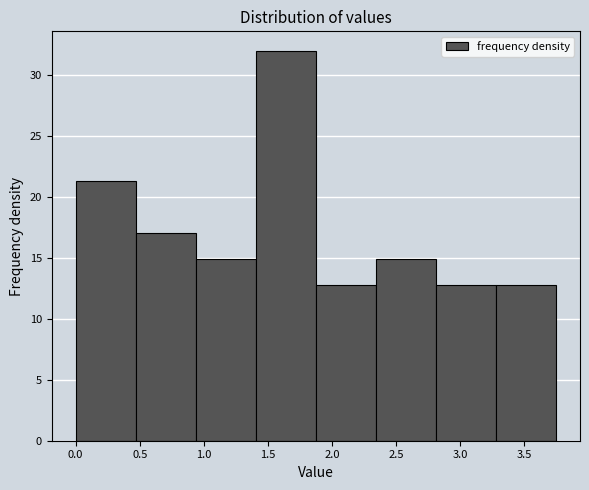

Reading left to right, transcribe this chart: for each bar, give the range it covers on the x-axis and its height. Neither the bar edges nor the heights are printed on the chart, so give them approximately, as read against the axes.

0.00 to 0.45: 21.5
0.45 to 0.95: 17.0
0.95 to 1.40: 15.0
1.40 to 1.90: 32.0
1.90 to 2.35: 13.0
2.35 to 2.80: 15.0
2.80 to 3.30: 13.0
3.30 to 3.75: 13.0